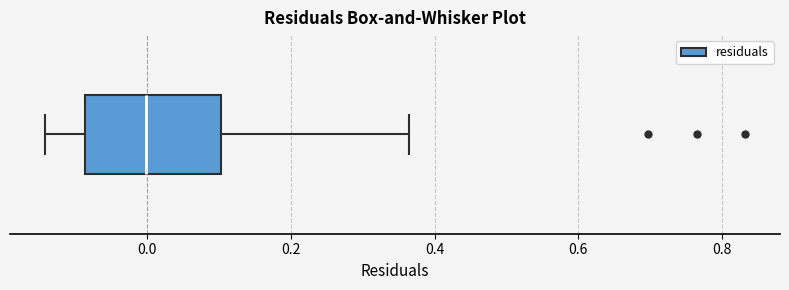

Read this box plot against the x-axis: the position of the median line, the range covered by the box, and the ends of both whiskers. The values are not printed on the chart, so give them approximately, as read against the axis.

median 0.00, box -0.08 to 0.10, whiskers -0.14 to 0.36